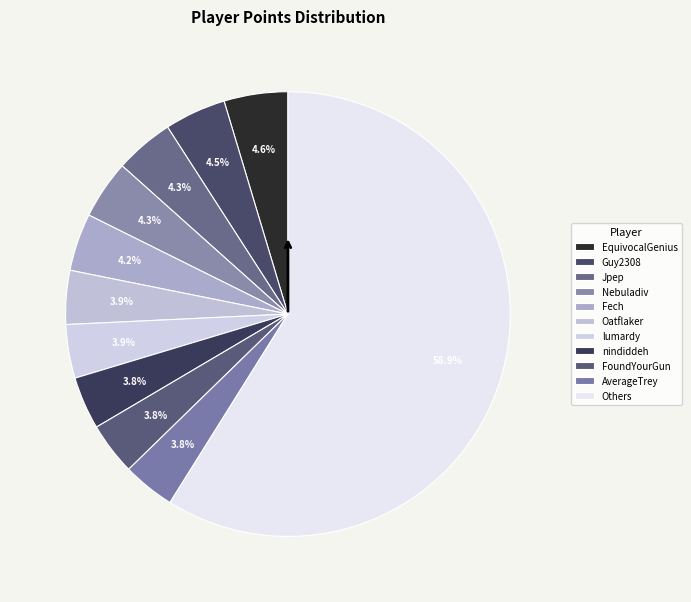

How many slices are in this pie chart?

11